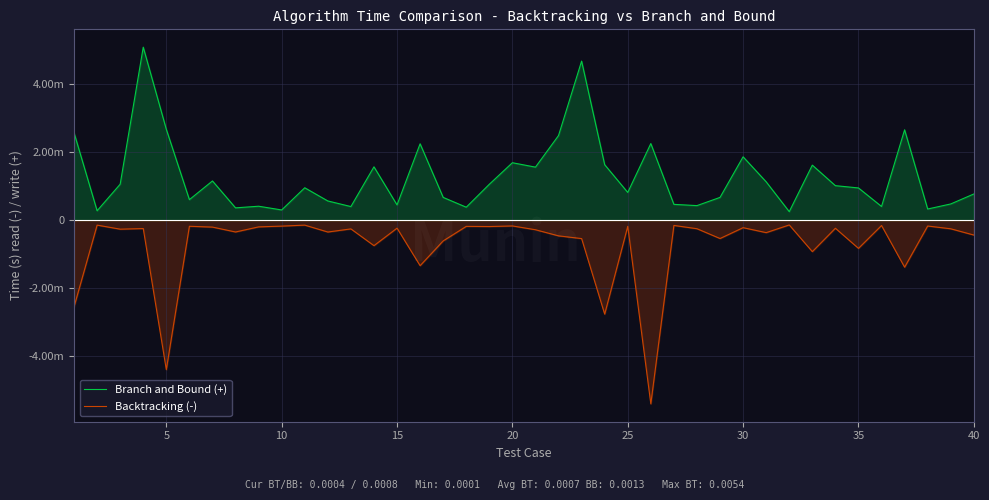

True or false: Backtracking (-) and Branch and Bound (+) cross at least once.

False